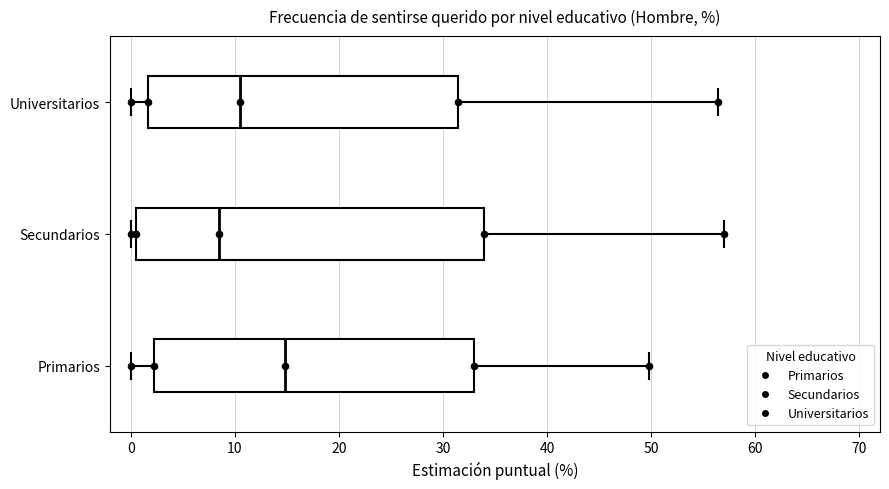

Reading bottom to top, read every box against the x-axis: the position of its median line, the range the box covers, and the ends of its whiskers. The values are not printed on the chart, so give them approximately, as read against the axis.

Primarios: median 15, box 2 to 33, whiskers 0 to 50
Secundarios: median 8, box 1 to 34, whiskers 0 to 57
Universitarios: median 10, box 2 to 31, whiskers 0 to 56